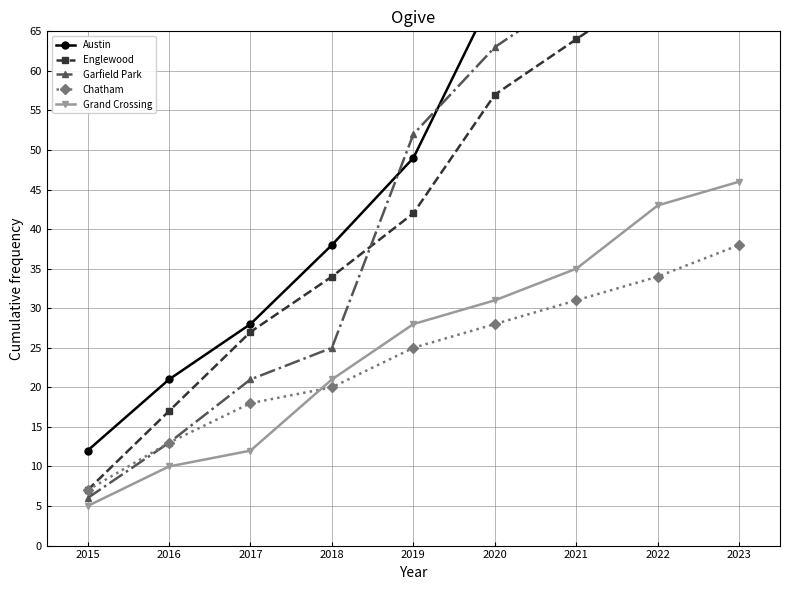

Between 2017 and 2018, which is larger?

2018